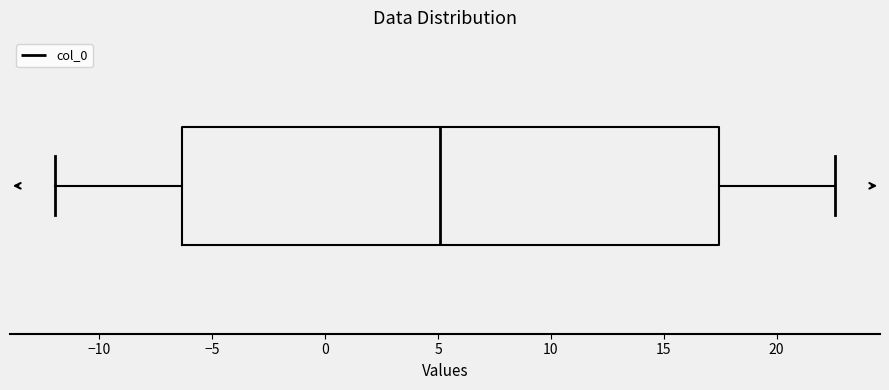

Where does the left whisker of the box end on the x-axis? The values are not printed on the chart, so give them approximately, as read against the axis.

-12.0